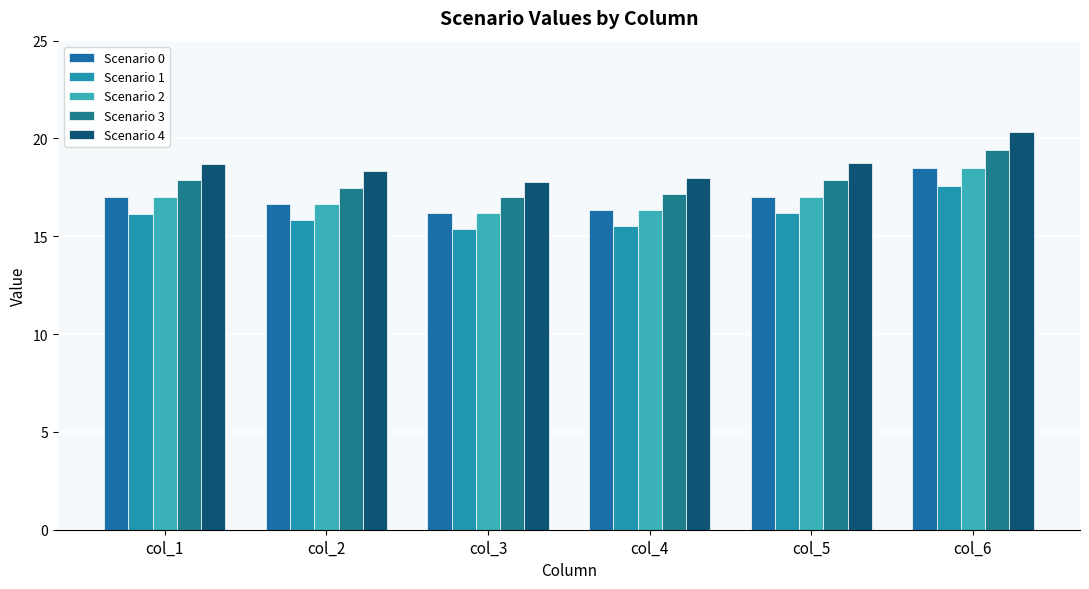

How many series are shown in this chart?

5